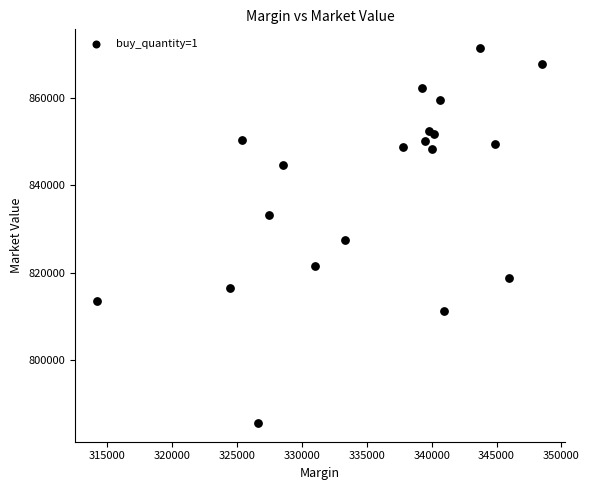

What Y value in the scatter plot is closest to 828480?

827520